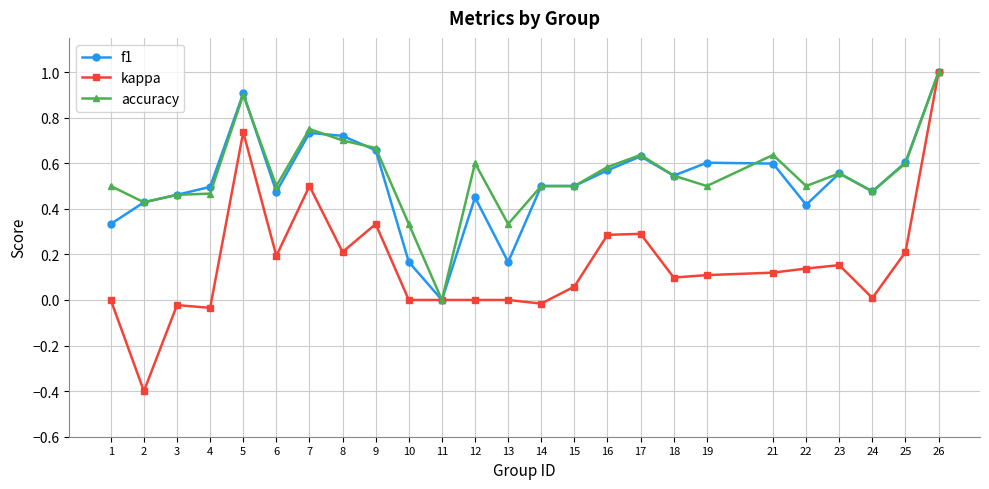

What is the maximum value shown in the chart?

1.0